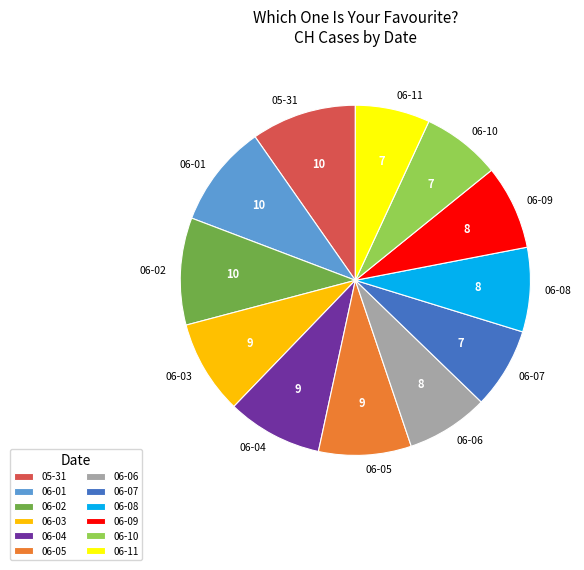

Is it true that 05-31 is 1% of the pie?

False